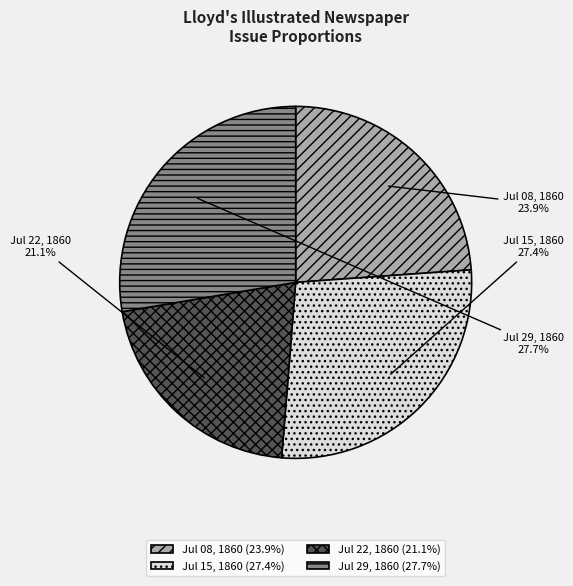

Combined, do Jul 22, 1860 and Jul 29, 1860 account for over 50%?

No